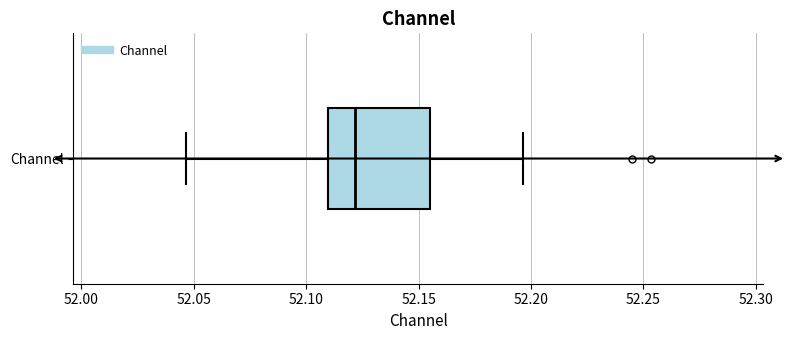

Transcribe this box plot: give where the median line is, the range the box spans, and where the two whiskers end, as read against the x-axis. The values are not printed on the chart, so give them approximately, as read against the axis.

median 52.120, box 52.110 to 52.155, whiskers 52.045 to 52.195